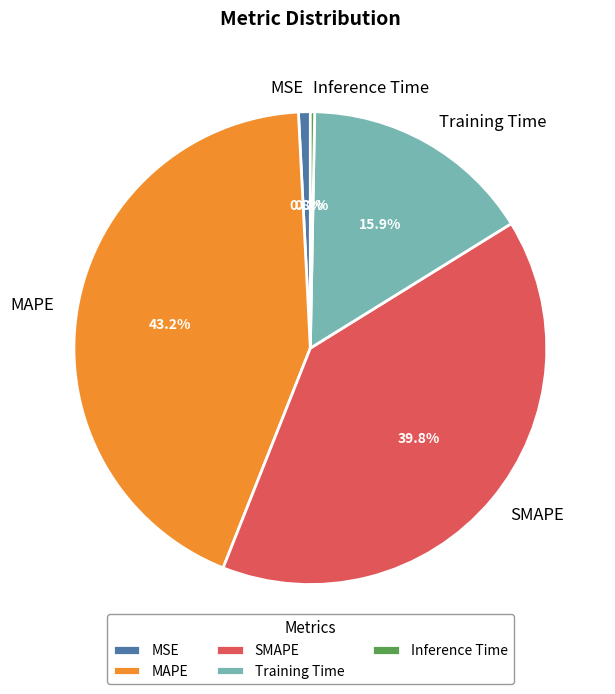

What is the largest slice in the pie chart?

MAPE